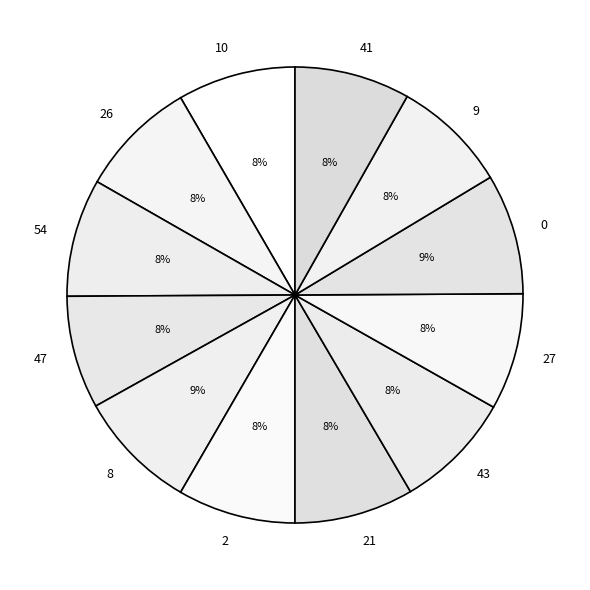

Count the number of slices in the pie.

12